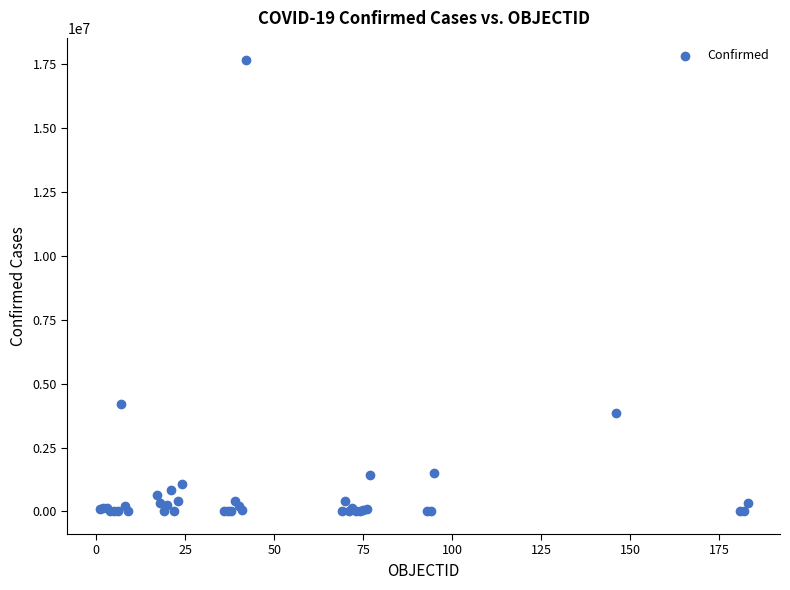

What Y value in the scatter plot is closest to 8814419?

4198620